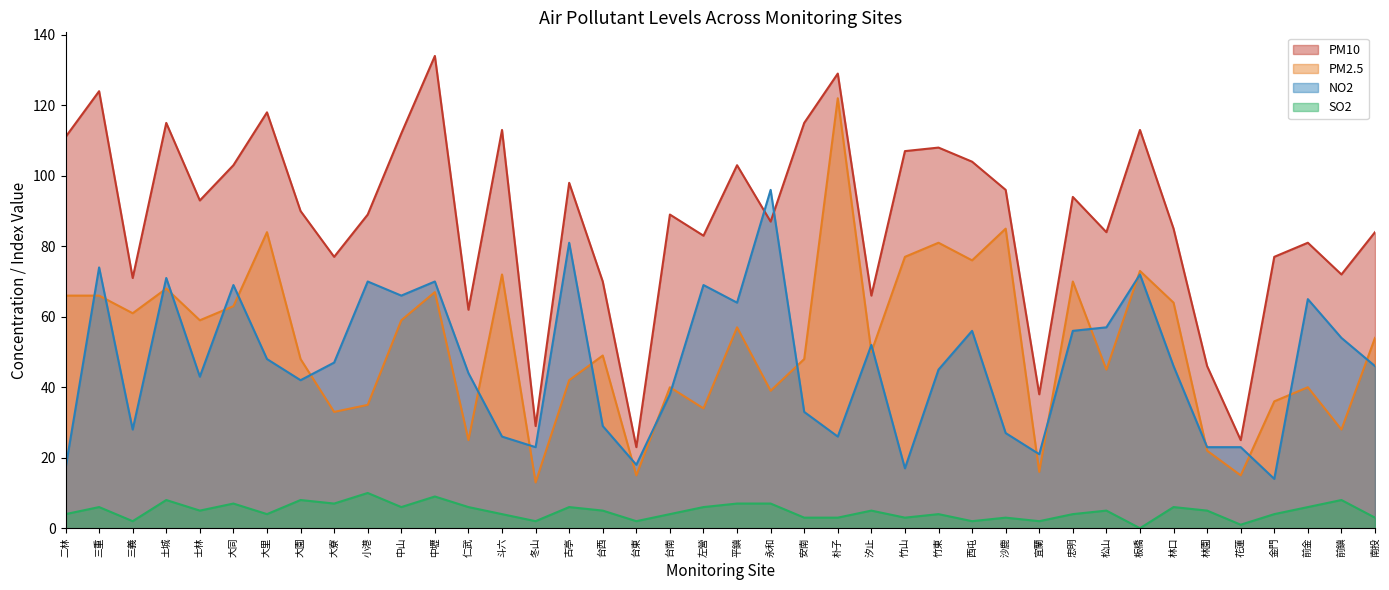

What position from the left is 左營?

20